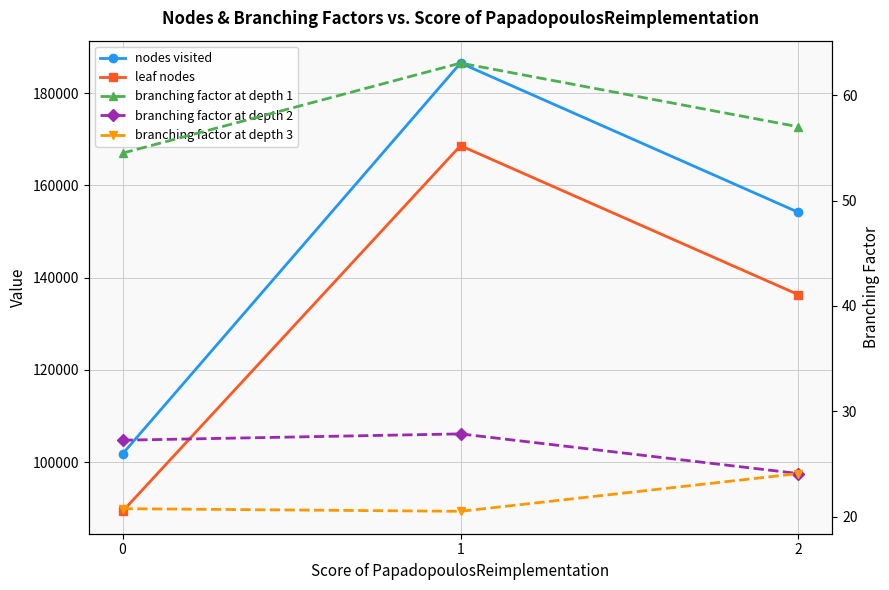

At 0, list the series in order from smallest to largest.

branching factor at depth 3, branching factor at depth 2, branching factor at depth 1, leaf nodes, nodes visited